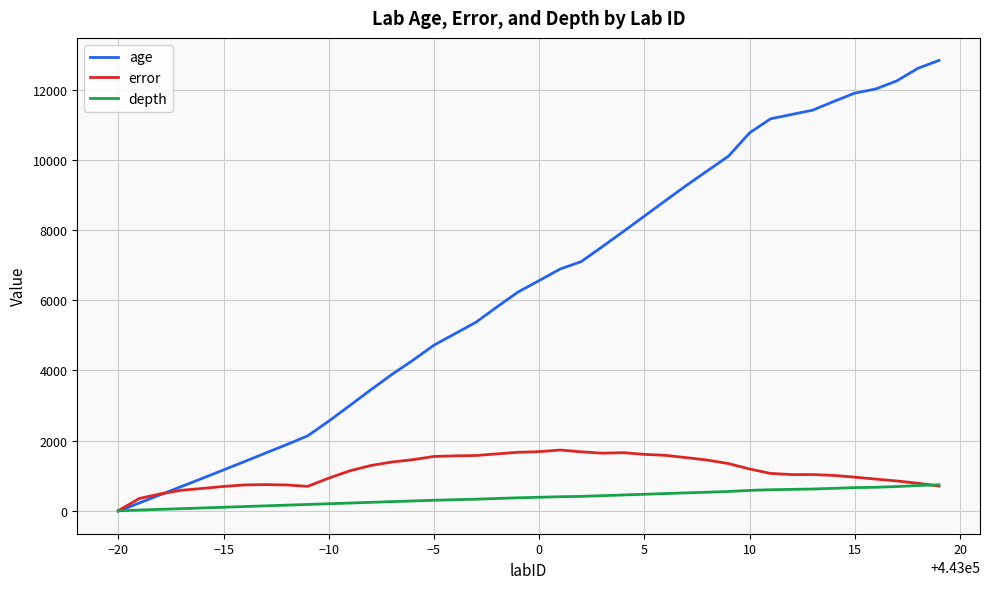

Which series has the widest spread of values?

age